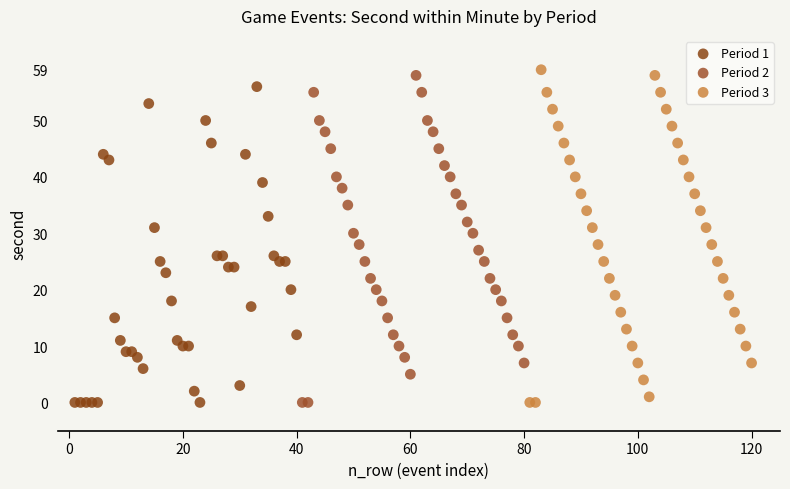

Which series has the widest spread of Y values?

Period 3